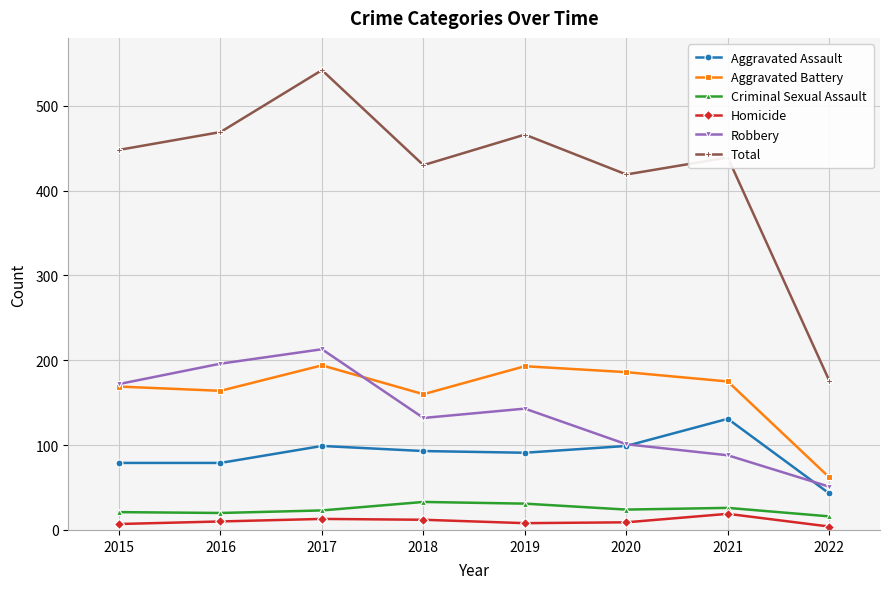

True or false: Robbery and Homicide intersect in this chart.

False